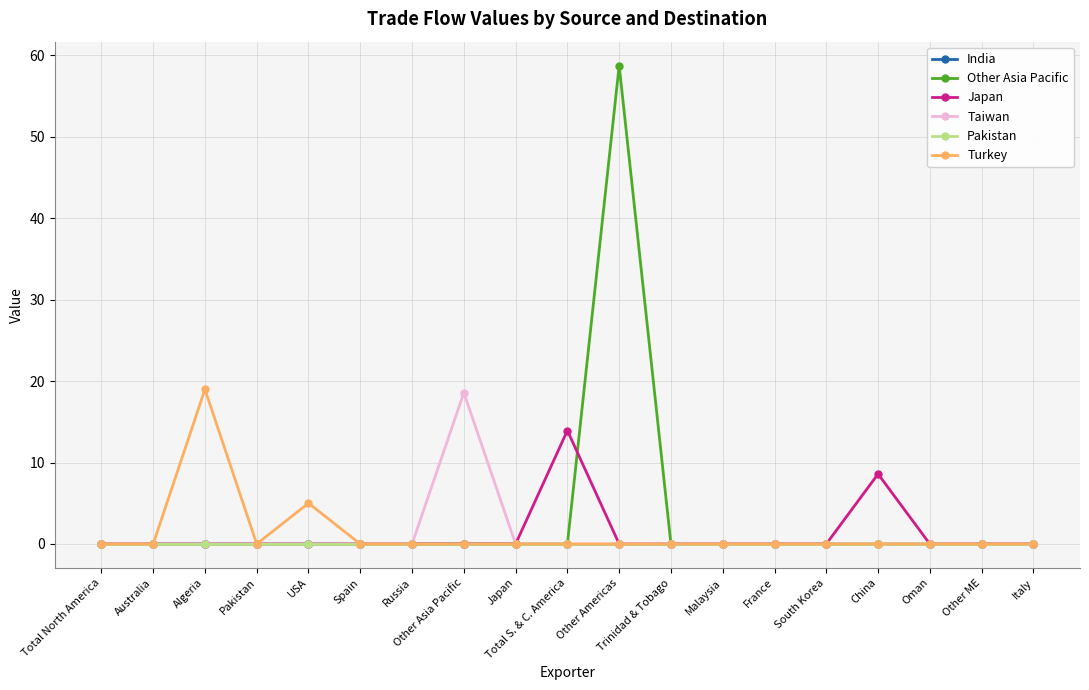

How many interior local valleys does the Turkey series have?

1